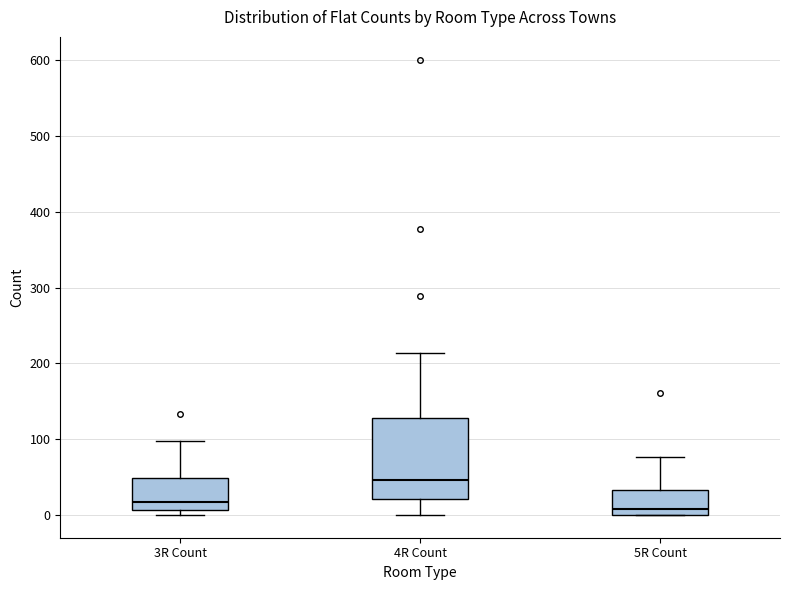

Where is the lower edge of the box for 5R Count on the y-axis? The values are not printed on the chart, so give them approximately, as read against the axis.

0